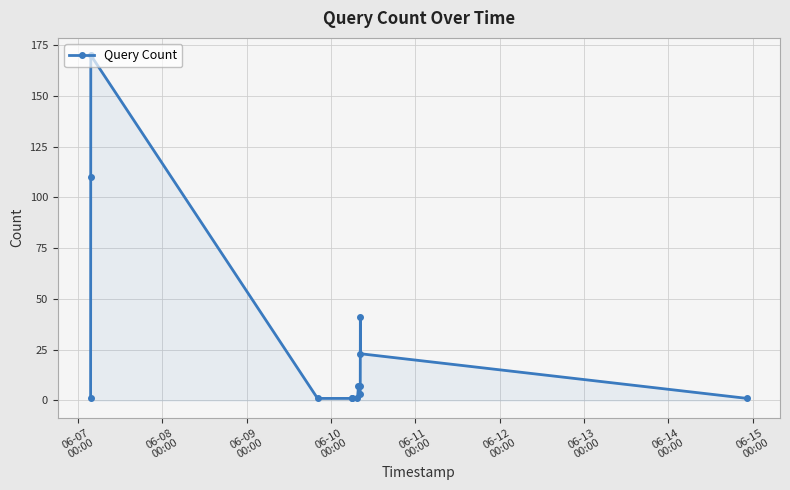

What is the sum of all values?

367